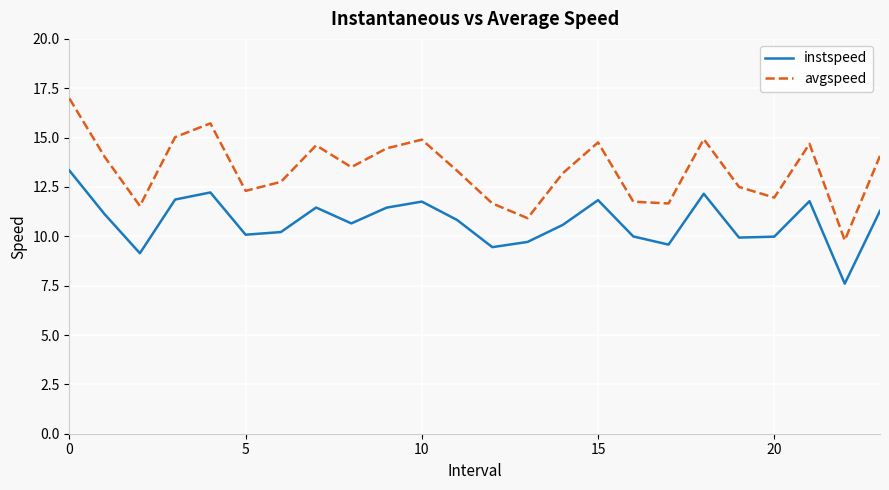

True or false: avgspeed and instspeed intersect in this chart.

False